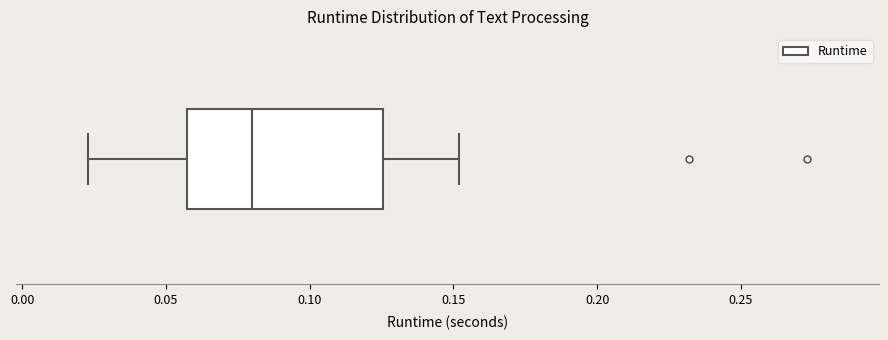

Read this box plot against the x-axis: the position of the median line, the range covered by the box, and the ends of both whiskers. The values are not printed on the chart, so give them approximately, as read against the axis.

median 0.080, box 0.060 to 0.125, whiskers 0.025 to 0.150